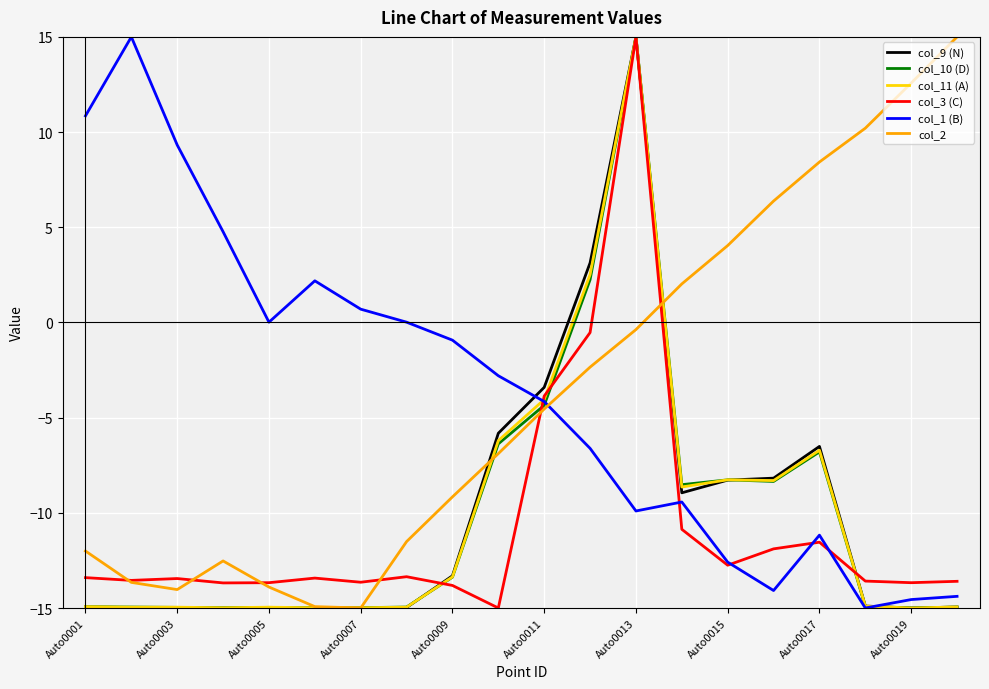

Is this an area chart (filled region under the line)?

No